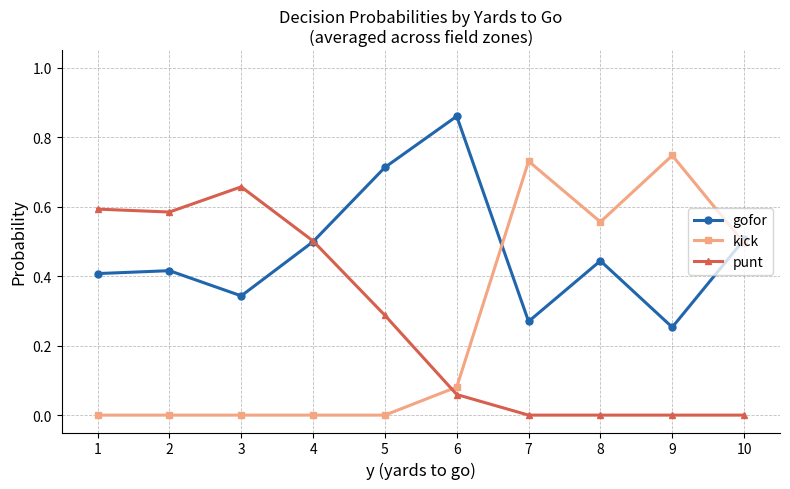

Count the number of categories in the chart.

10